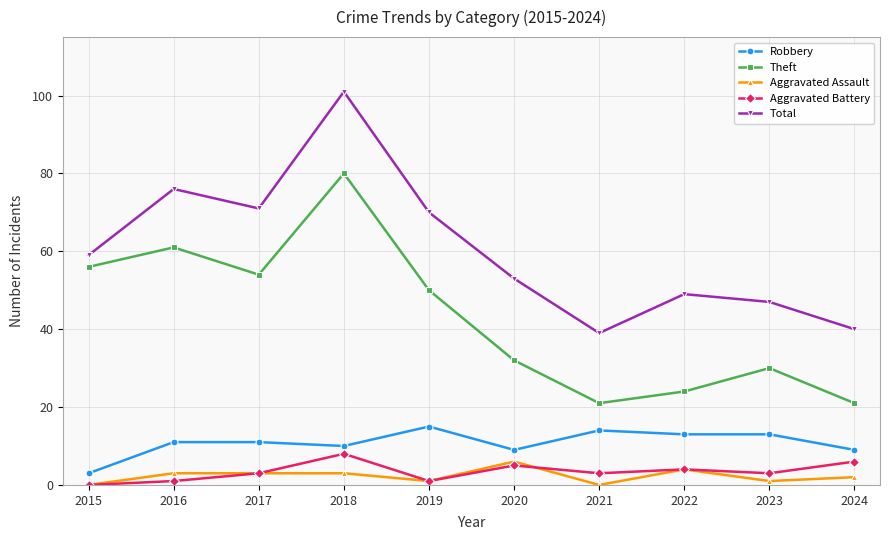

Reading left to right, list all the values displayed in this chart.

Robbery: 3	11	11	10	15	9	14	13	13	9
Theft: 56	61	54	80	50	32	21	24	30	21
Aggravated Assault: 0	3	3	3	1	6	0	4	1	2
Aggravated Battery: 0	1	3	8	1	5	3	4	3	6
Total: 59	76	71	101	70	53	39	49	47	40